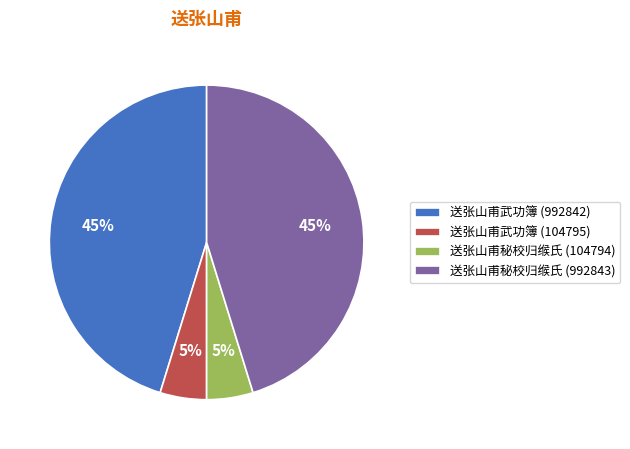

Does any single category account for the majority?

No